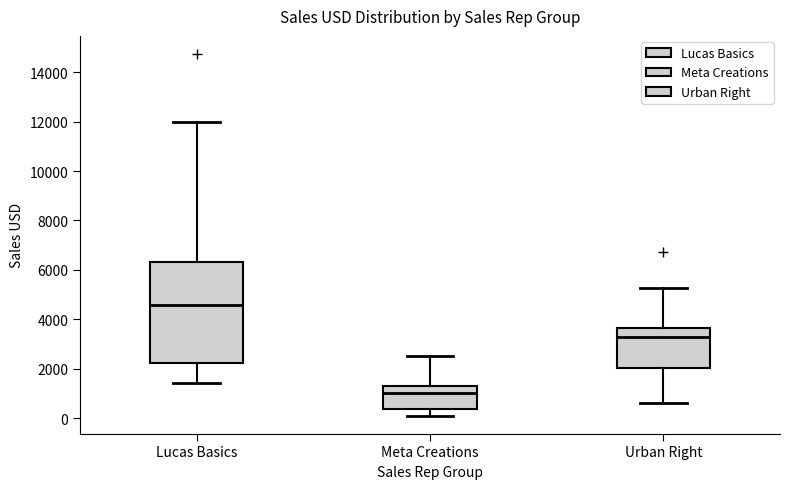

Where is the lower edge of the box for Lucas Basics on the y-axis? The values are not printed on the chart, so give them approximately, as read against the axis.

2200